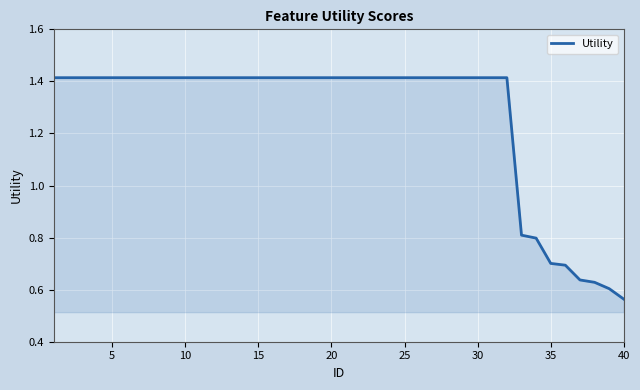

Count the values in the range 1 to 2.

32